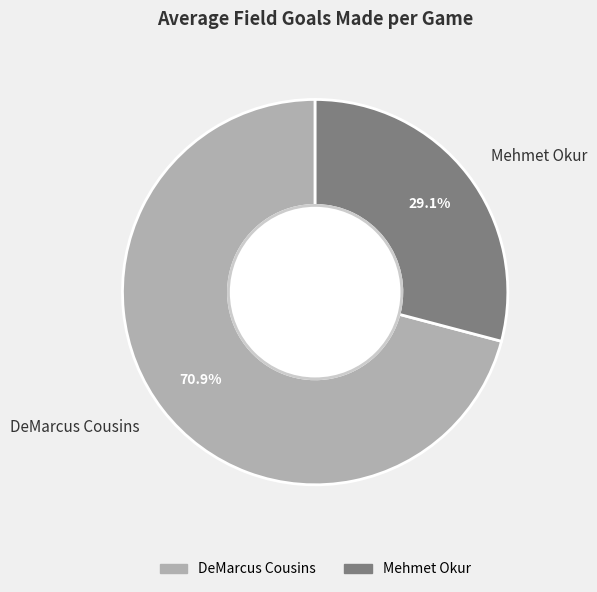

Approximately how many times larger is the value at DeMarcus Cousins compared to Mehmet Okur?

2.4